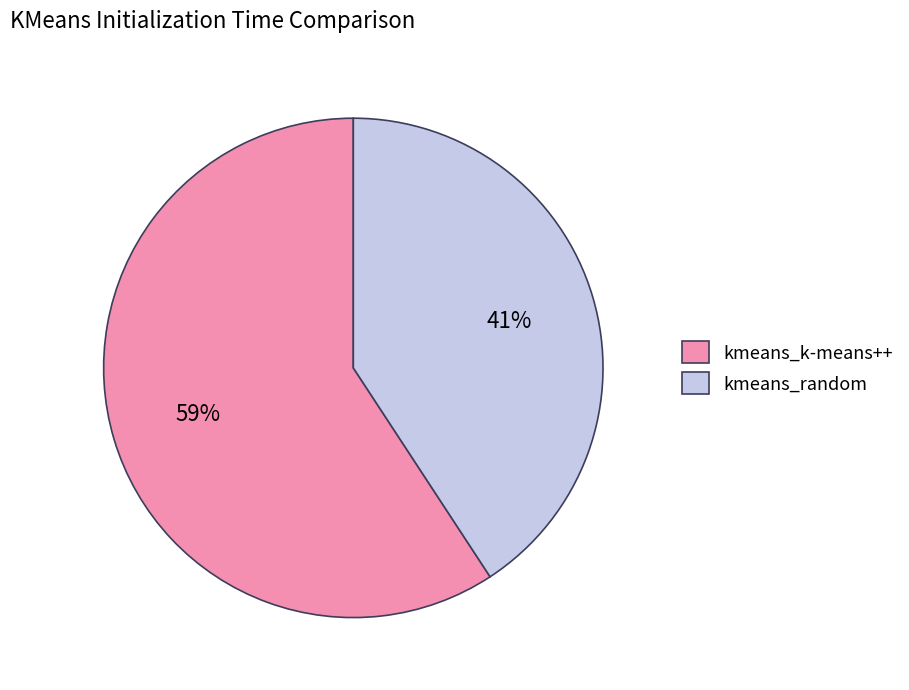

Which slice is the largest?

kmeans_k-means++